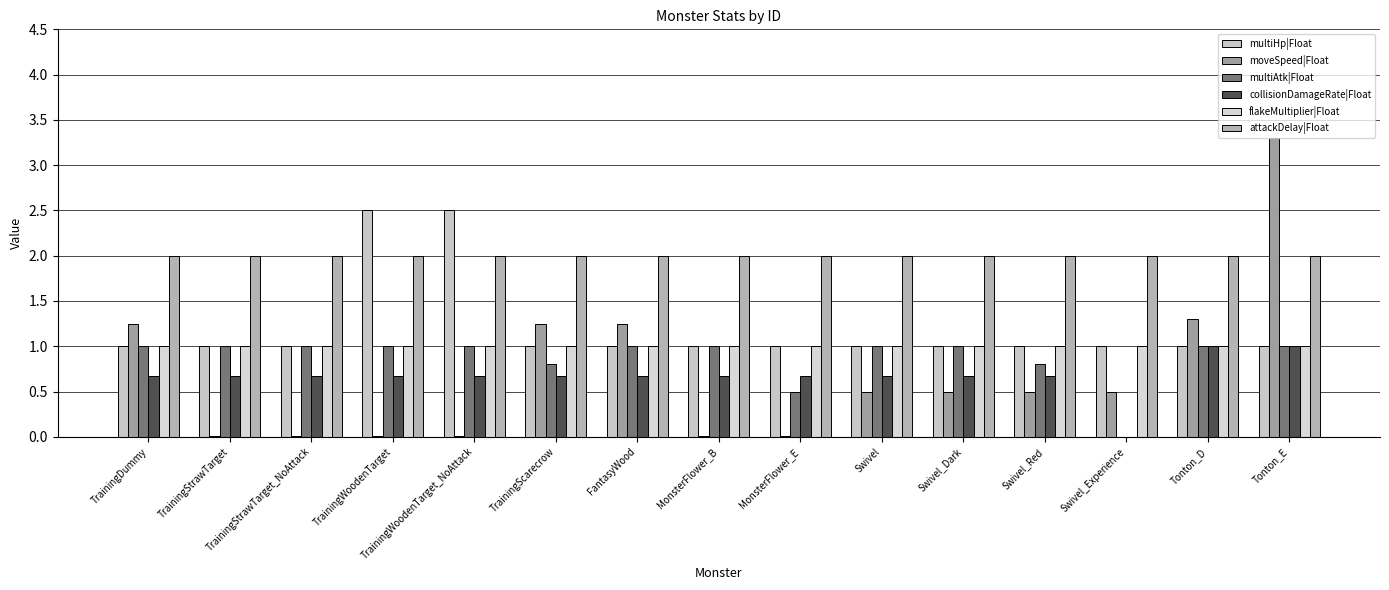

How many groups of bars are there?

15